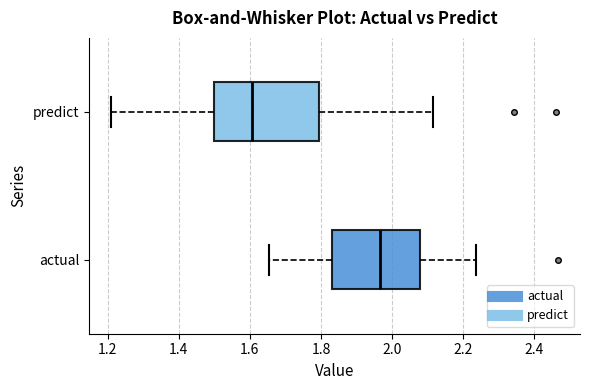

Reading bottom to top, transcribe this box plot: for each box, give where its median line is, the range the box spans, and where its two whiskers end, as read against the x-axis. The values are not printed on the chart, so give them approximately, as read against the axis.

actual: median 1.96, box 1.84 to 2.08, whiskers 1.66 to 2.24
predict: median 1.60, box 1.50 to 1.80, whiskers 1.20 to 2.12